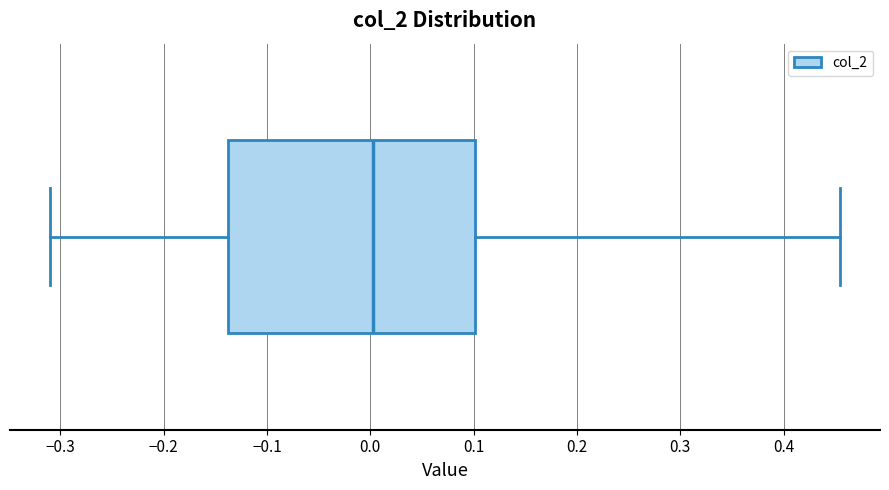

Where is the left edge of the box on the x-axis? The values are not printed on the chart, so give them approximately, as read against the axis.

-0.14